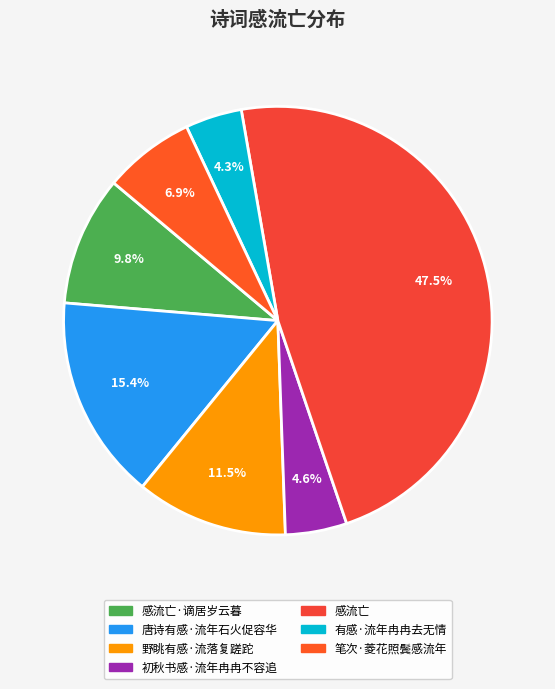

How many segments does this pie chart have?

7